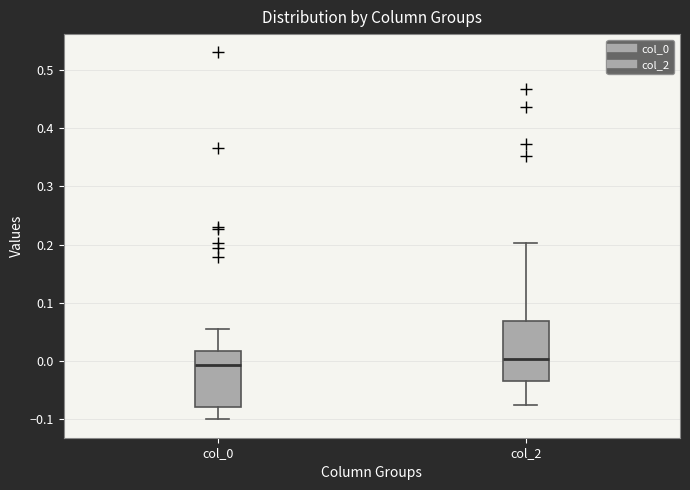

Where is the lower edge of the box for col_2 on the y-axis? The values are not printed on the chart, so give them approximately, as read against the axis.

-0.03